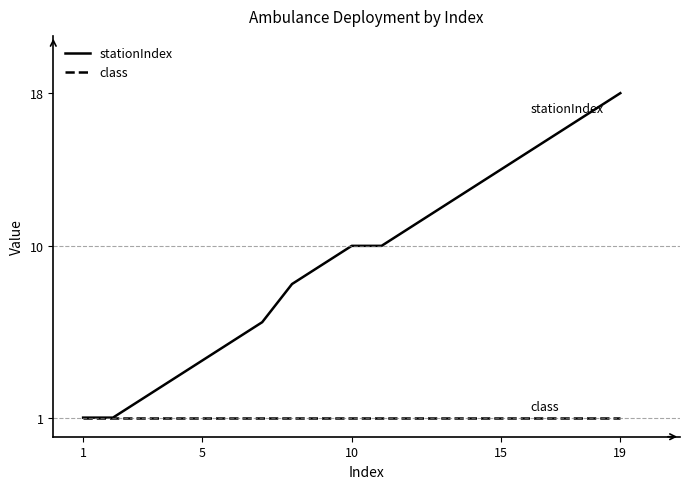

Reading right to left, what are all the values shown in this chart?

stationIndex: 18	17	16	15	14	13	12	11	10	10	9	8	6	5	4	3	2	1	1
class: 1	1	1	1	1	1	1	1	1	1	1	1	1	1	1	1	1	1	1